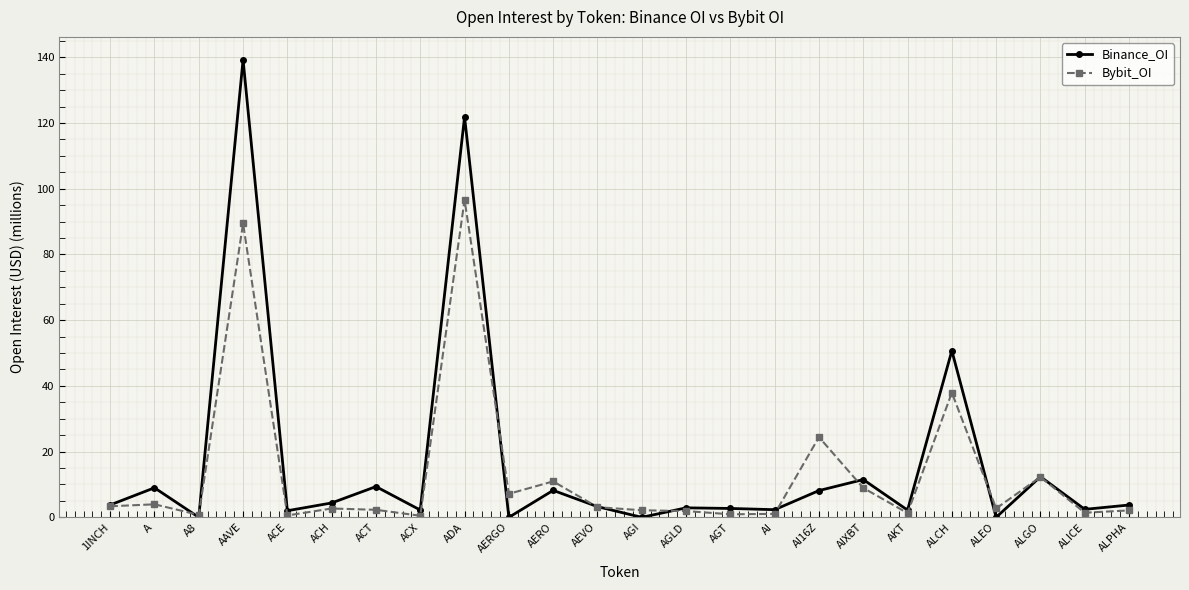

How many distinct data groups are displayed?

2